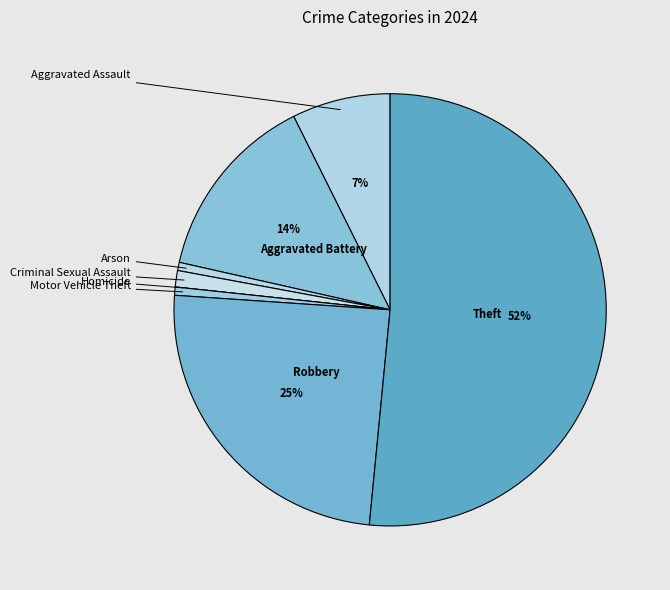

How many slices are in this pie chart?

8